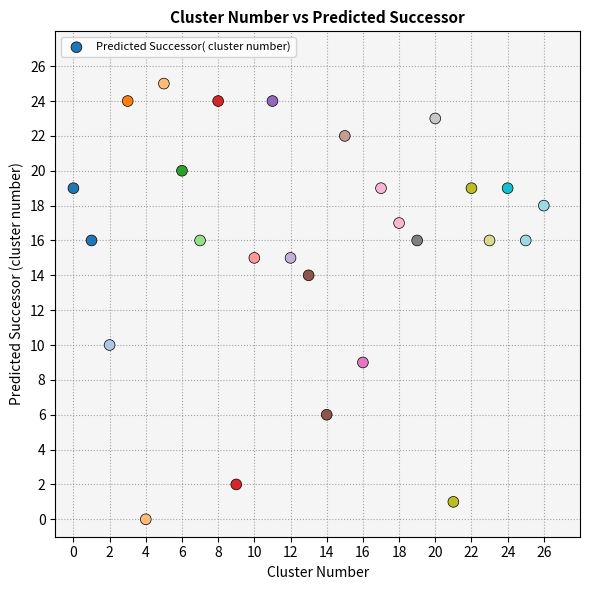

What is the range of Y values (max minus min)?

25